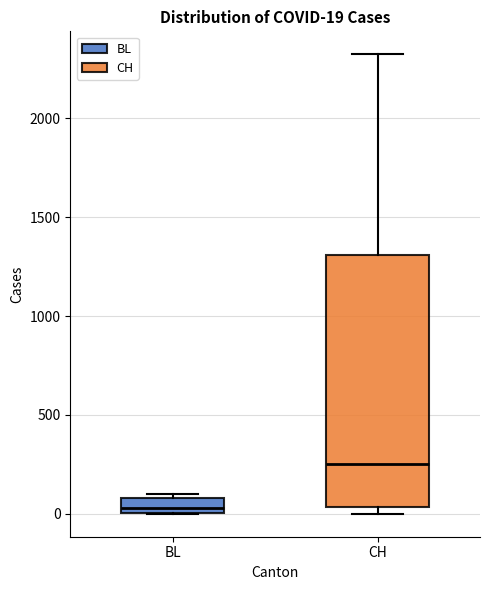

Which box's median line is the lowest?

BL